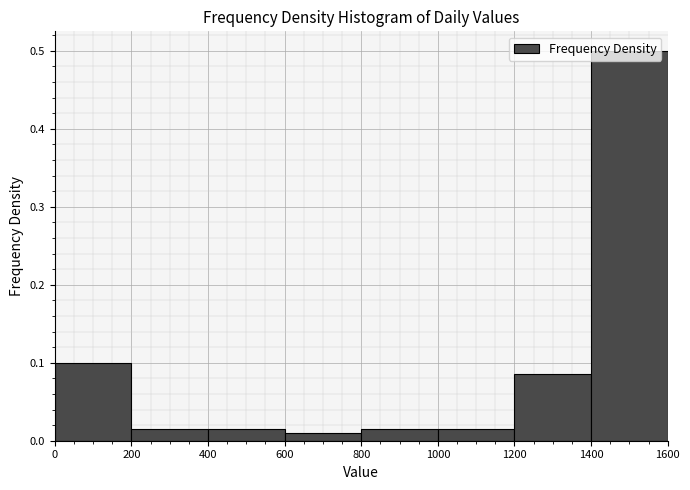

Which range on the x-axis has the tallest bar?

1400 to 1600